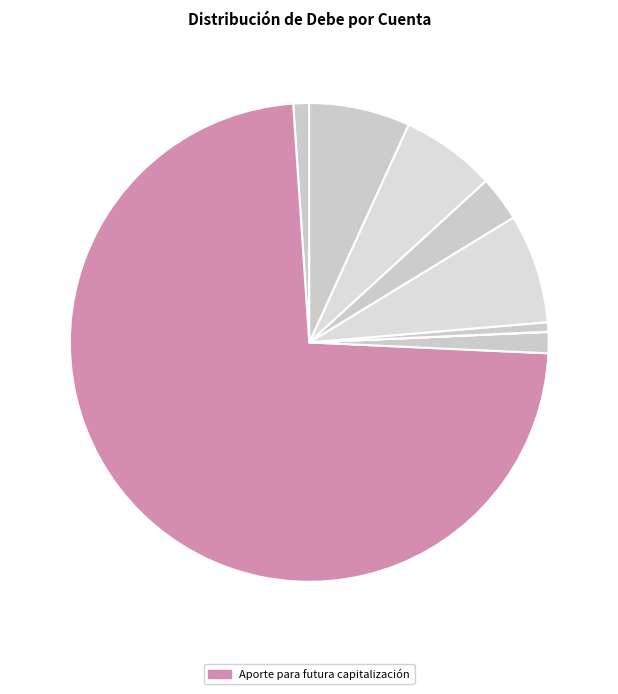

Is there any slice that represents more than half of the pie?

Yes